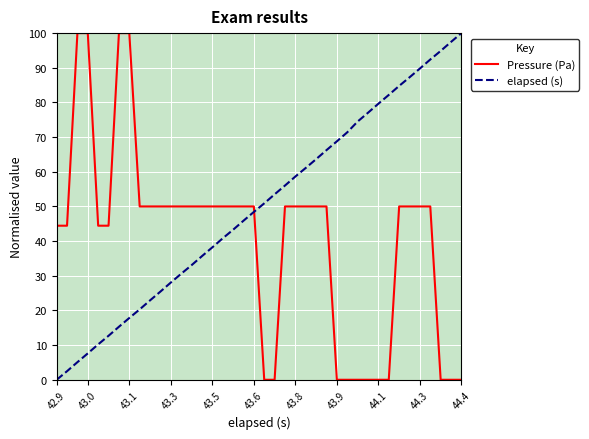

What is the average value of the Pressure (Pa) series?

40.7